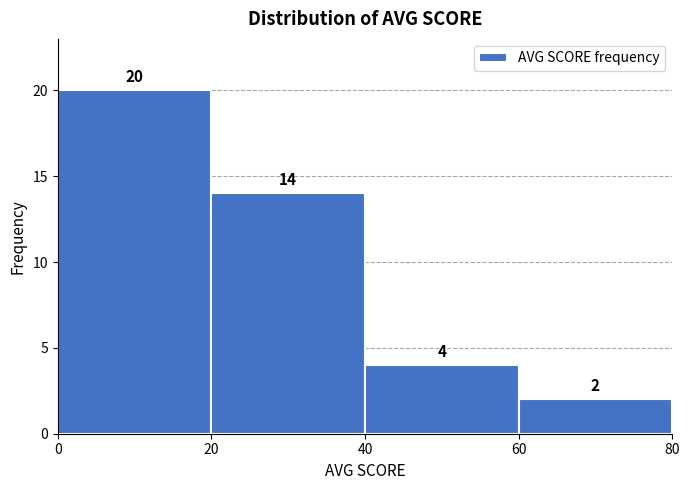

Reading left to right, list every bar in this chart as the range it spans on the x-axis followed by its height.

0 to 20: 20
20 to 40: 14
40 to 60: 4
60 to 80: 2